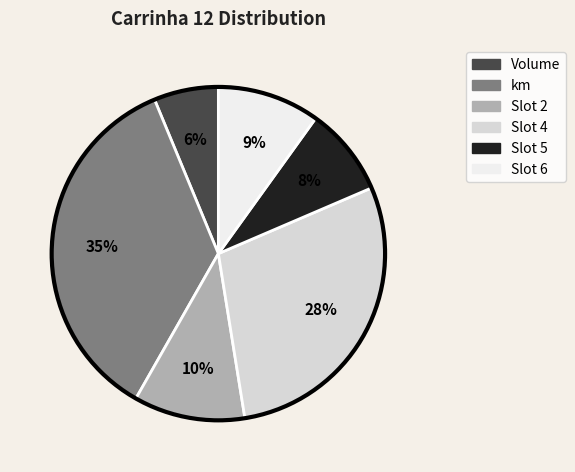

Which category has the biggest portion of the pie?

km